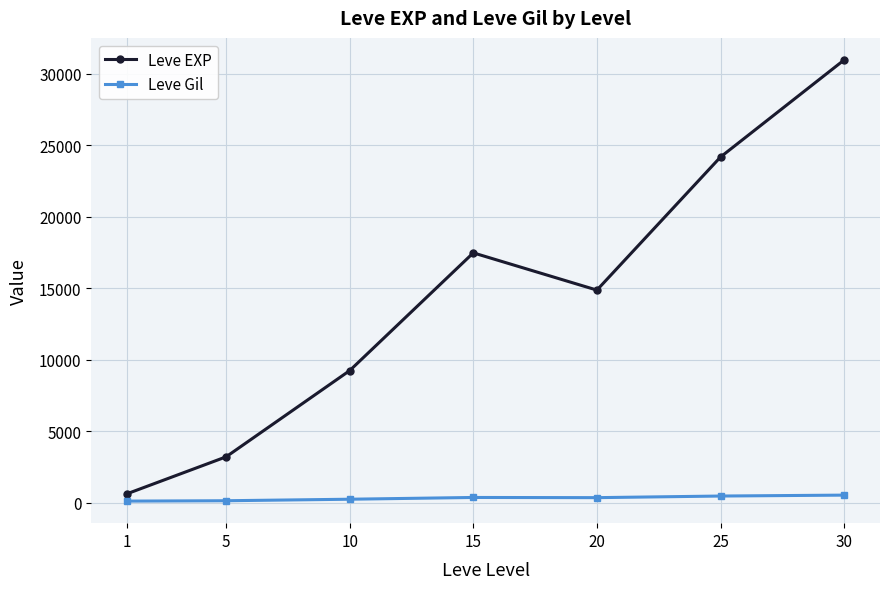

Where does the Leve EXP series first go above 14878?

15